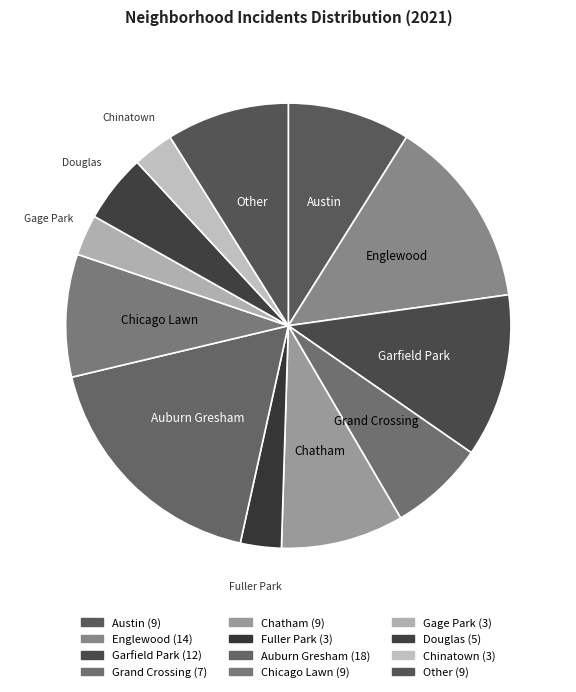

Is there any slice that represents more than half of the pie?

No